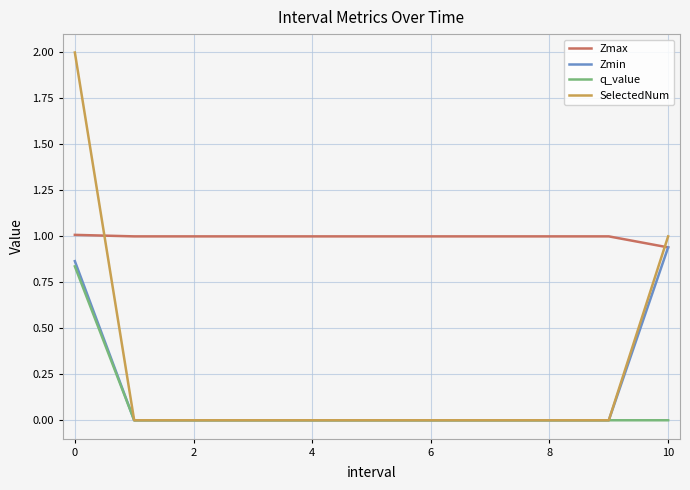

True or false: q_value and Zmax intersect in this chart.

False